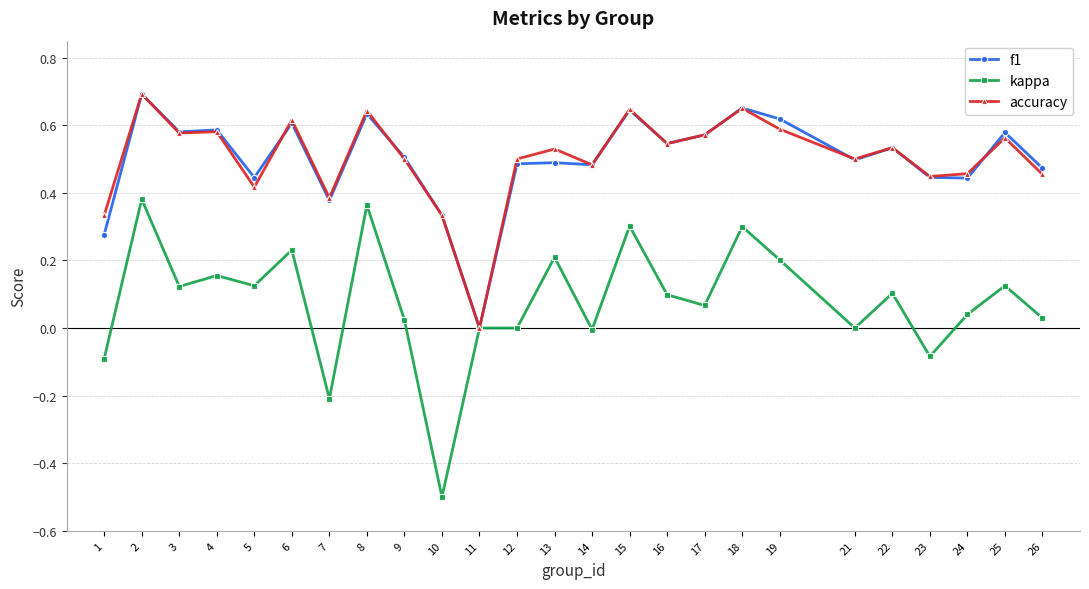

What is the minimum value shown in the chart?

-0.5